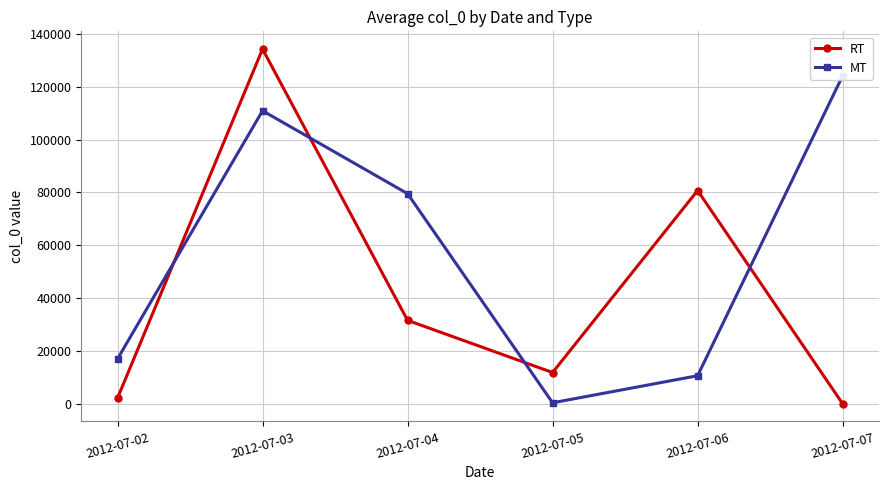

How many times do MT and RT cross each other?

4